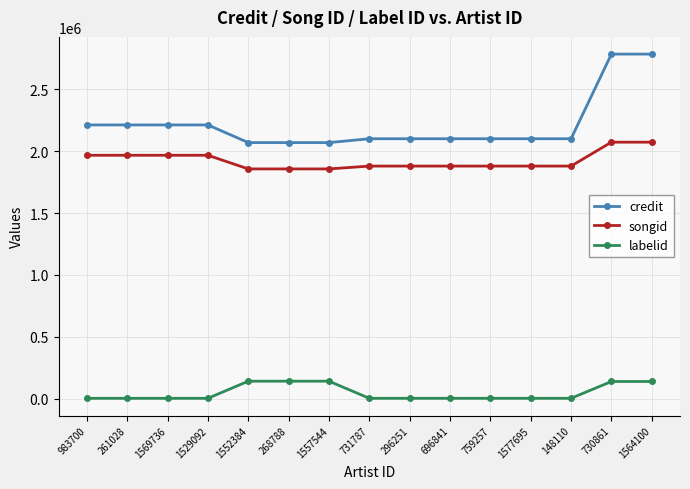

Rank the series by their maximum value, from lowest to highest.

labelid, songid, credit